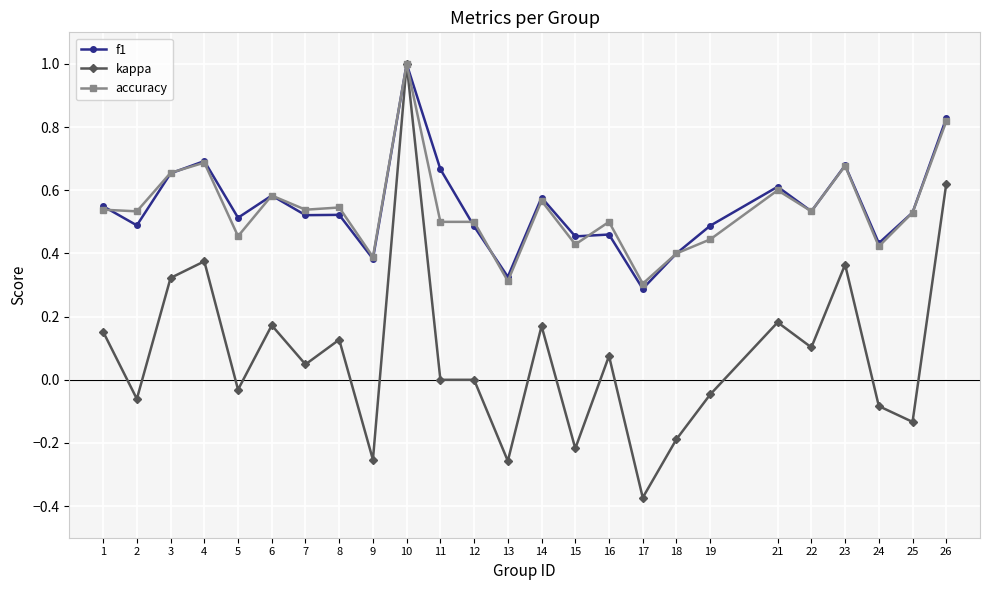

Is this an area chart (filled region under the line)?

No